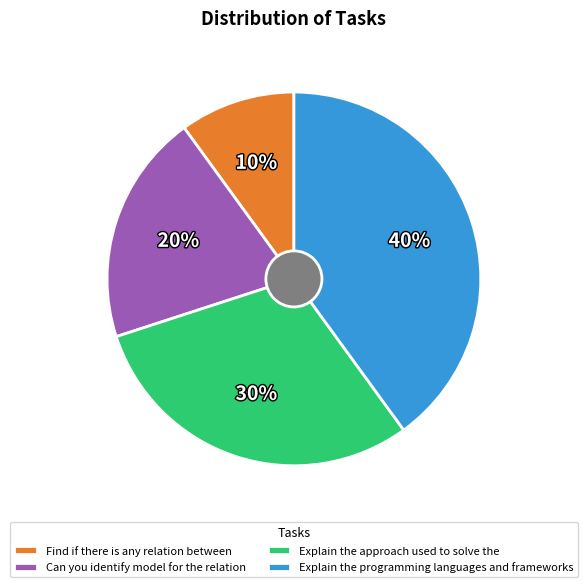

How many slices are in this pie chart?

4